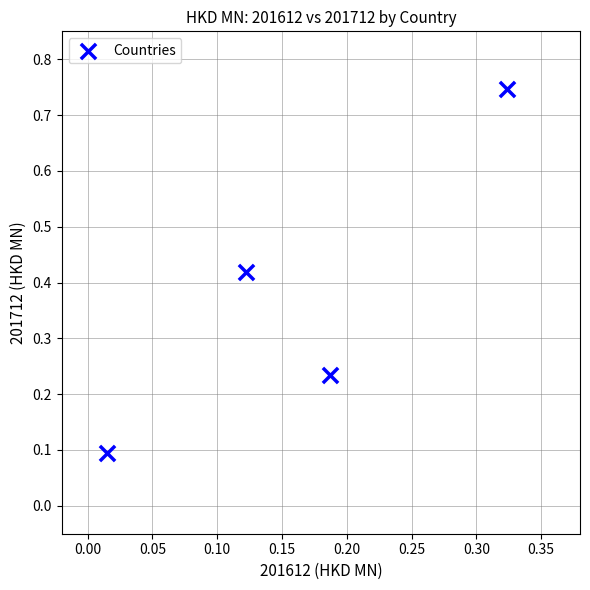

What is the range of X values (max minus min)?

0.3